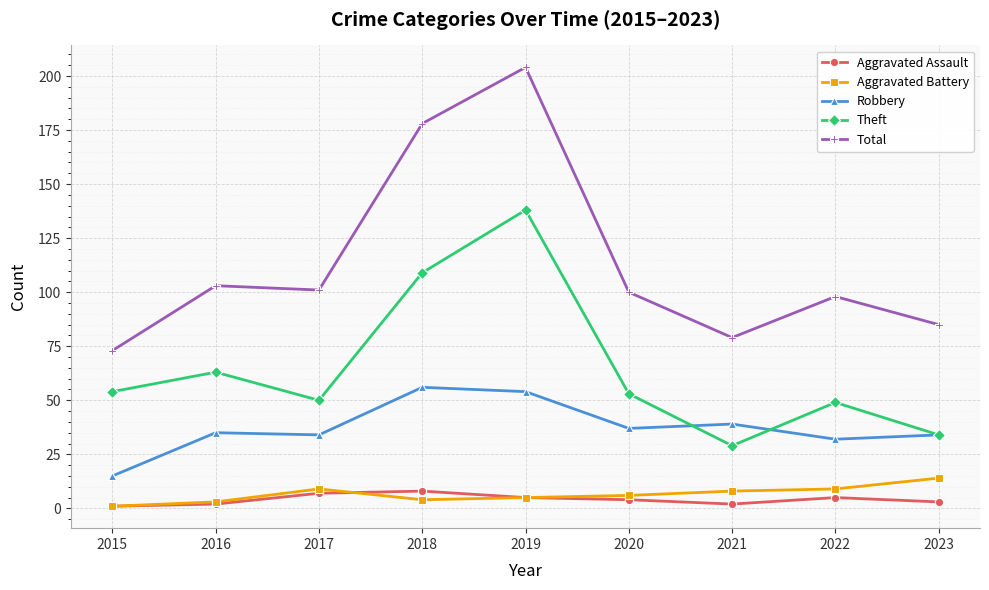

Reading left to right, extract all data points from this chart.

Aggravated Assault: 1	2	7	8	5	4	2	5	3
Aggravated Battery: 1	3	9	4	5	6	8	9	14
Robbery: 15	35	34	56	54	37	39	32	34
Theft: 54	63	50	109	138	53	29	49	34
Total: 73	103	101	178	204	100	79	98	85